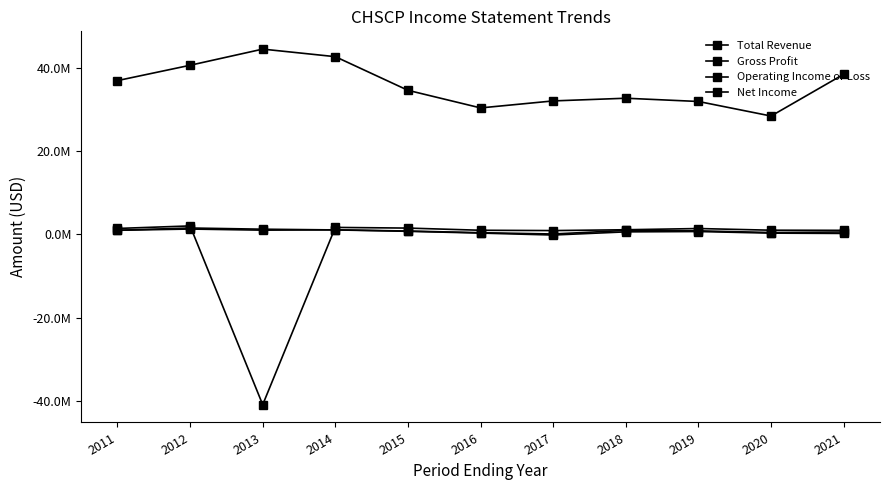

Which series has the largest total across all categories?

Total Revenue